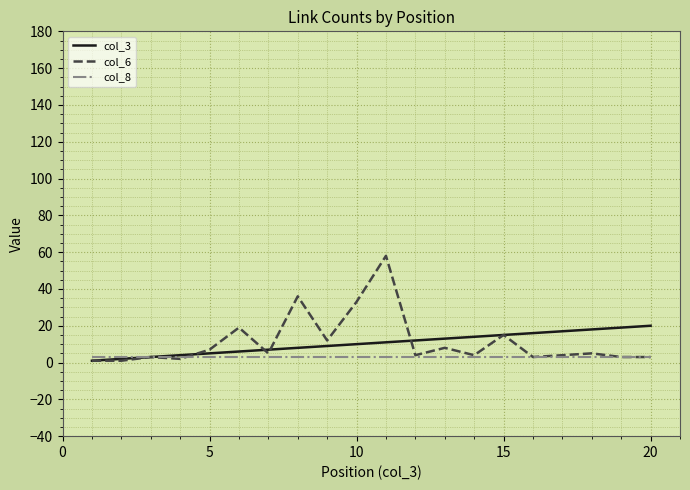

Which series has the largest range (max minus min)?

col_6